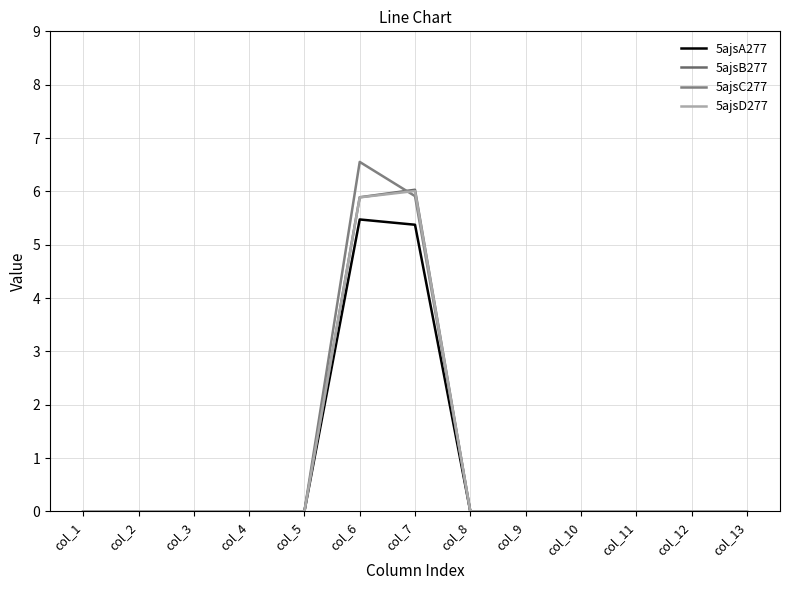

True or false: 5ajsC277 has a value of 2.5 at col_11.

False